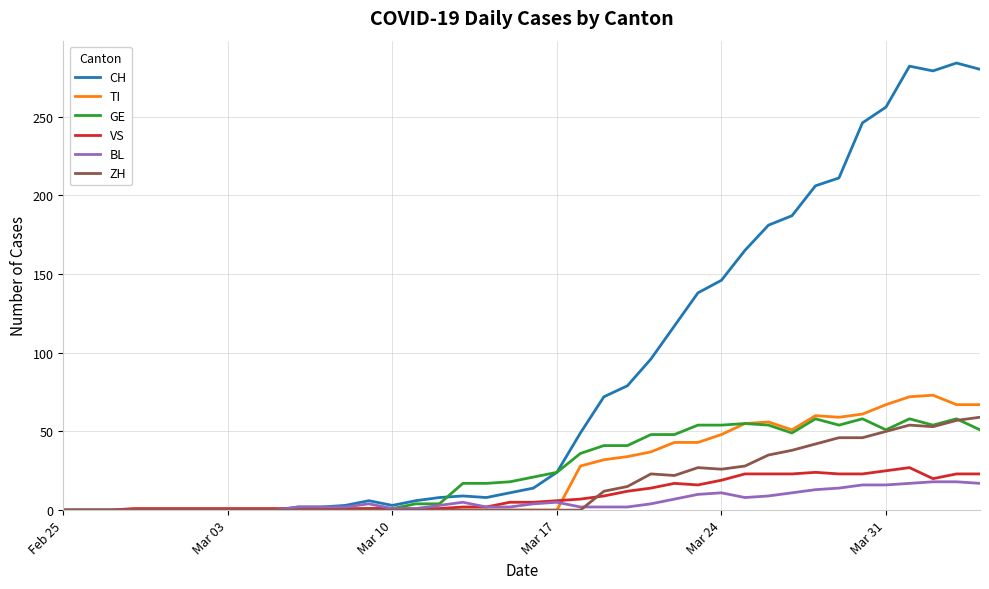

Which series has the widest spread of values?

CH